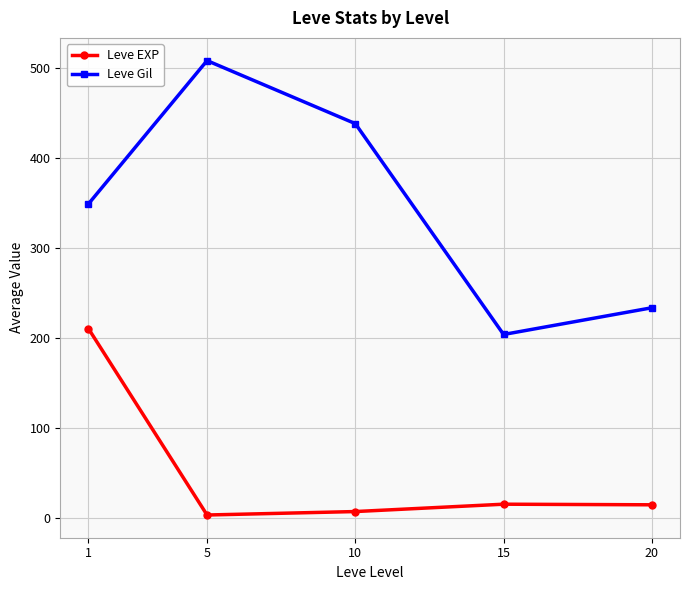

Which series has the widest spread of values?

Leve Gil